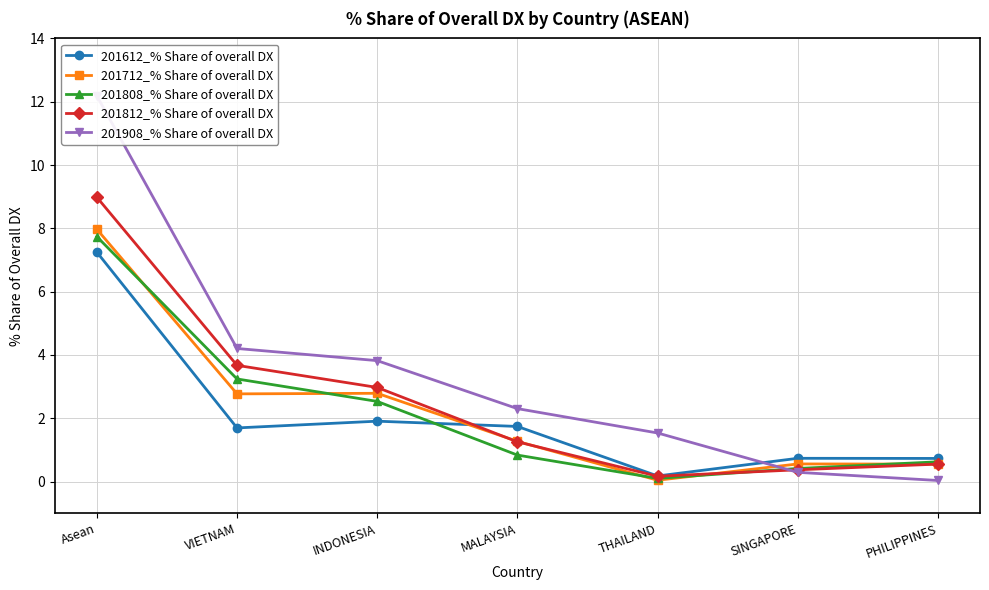

What is the maximum value shown in the chart?

12.2